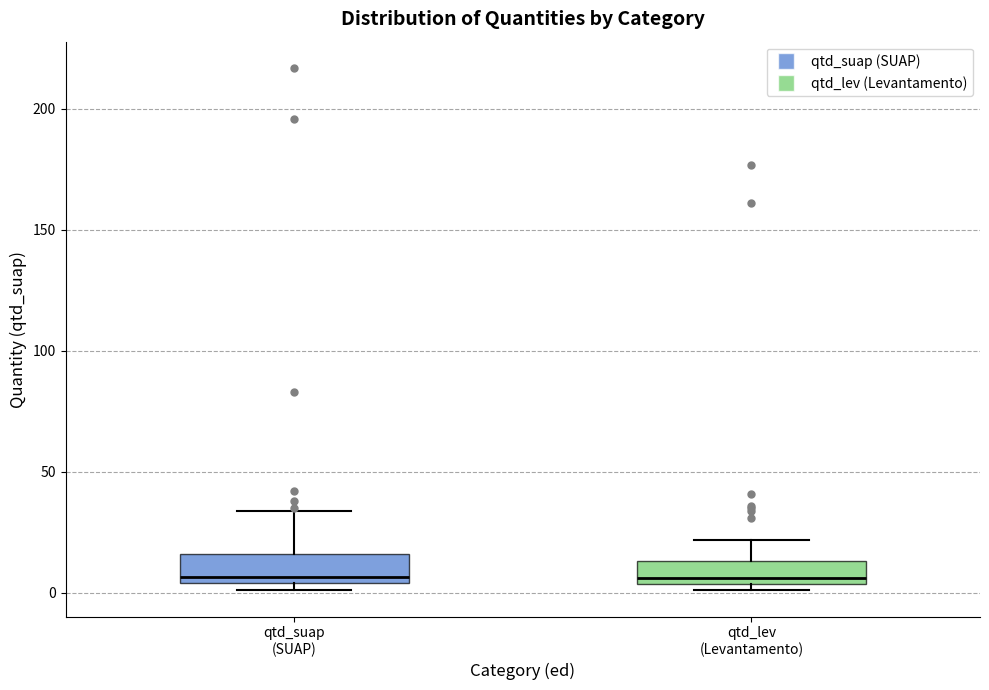

Reading left to right, read every box against the y-axis: the position of its median line, the range the box covers, and the ends of its whiskers. The values are not printed on the chart, so give them approximately, as read against the axis.

qtd_suap (SUAP): median 5 (just above the box's lower edge), box 5 to 15, whiskers 0 to 35
qtd_lev (Levantamento): median 5 (just above the box's lower edge), box 5 to 15, whiskers 0 to 20